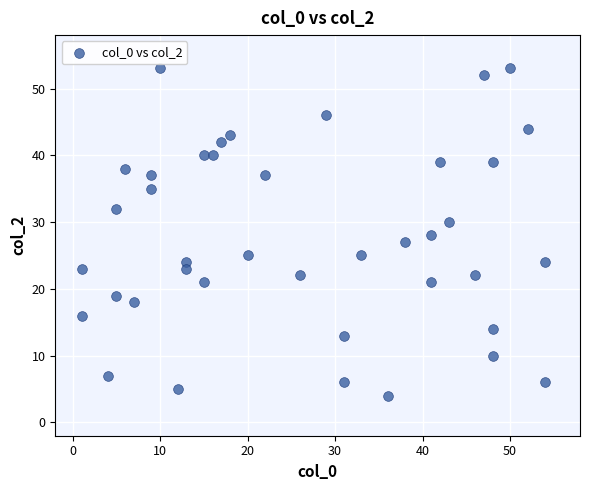

What is the range of Y values (max minus min)?

49